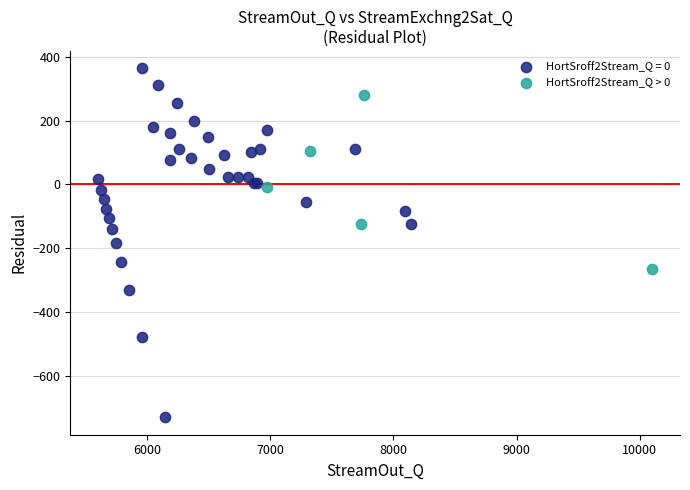

Which series reaches the minimum Y coordinate?

HortSroff2Stream_Q = 0